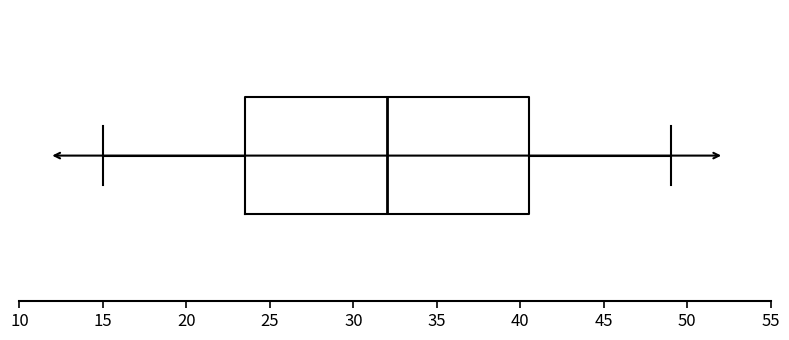

Read this box plot against the x-axis: the position of the median line, the range covered by the box, and the ends of both whiskers. The values are not printed on the chart, so give them approximately, as read against the axis.

median 32.0, box 23.5 to 40.5, whiskers 15.0 to 49.0